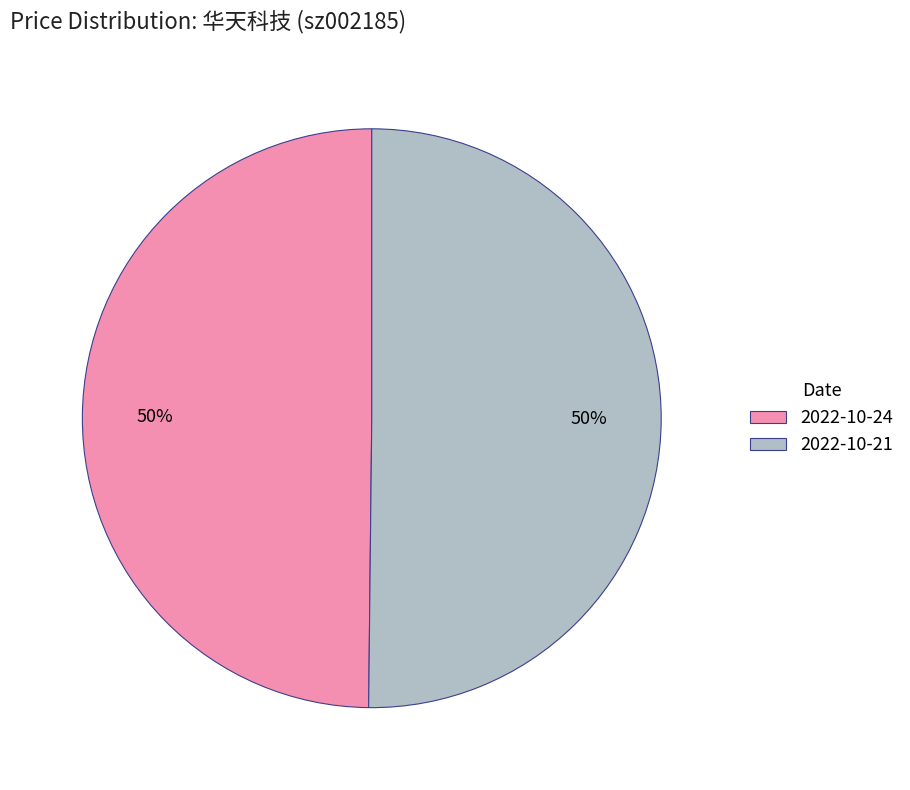

Combined, do 2022-10-24 and 2022-10-21 account for over 50%?

Yes